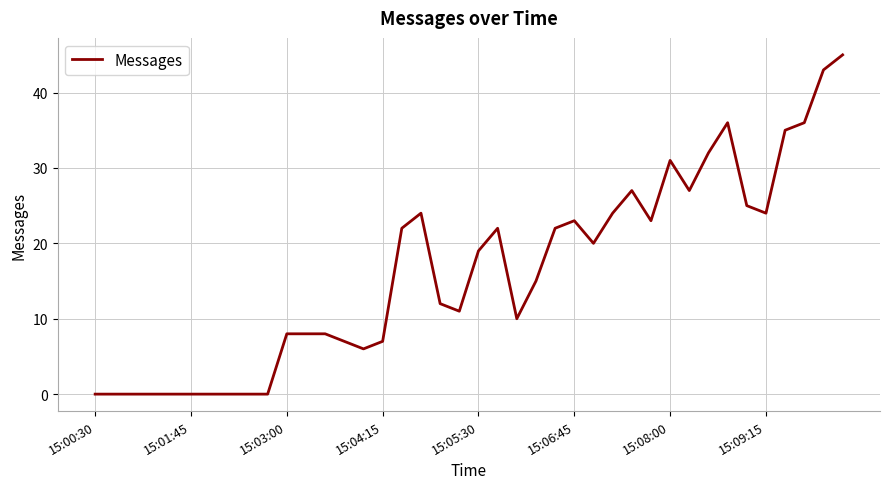

What is the greatest value displayed?

45